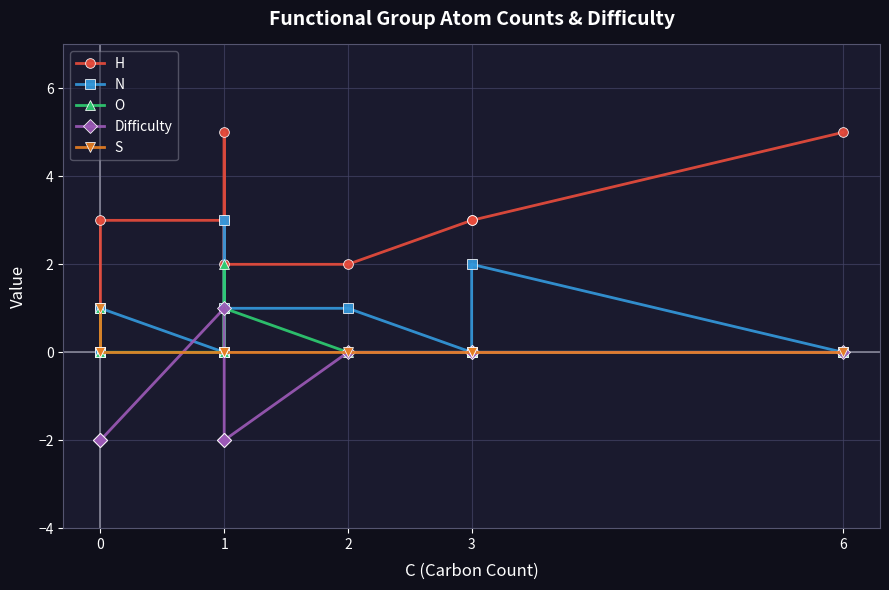

At how many categories does at least one series exceed 1?

9